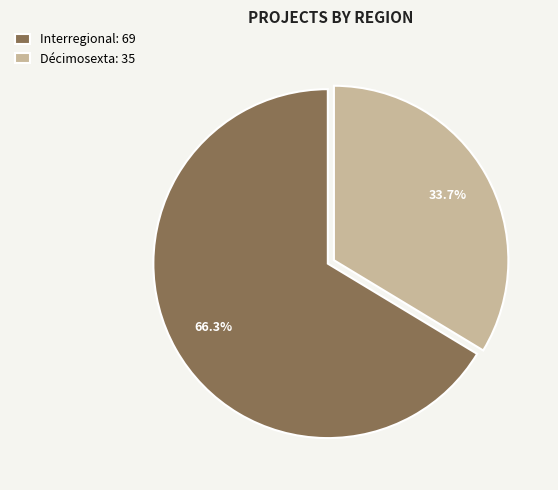

Between Interregional: 69 and Décimosexta: 35, which is larger?

Interregional: 69